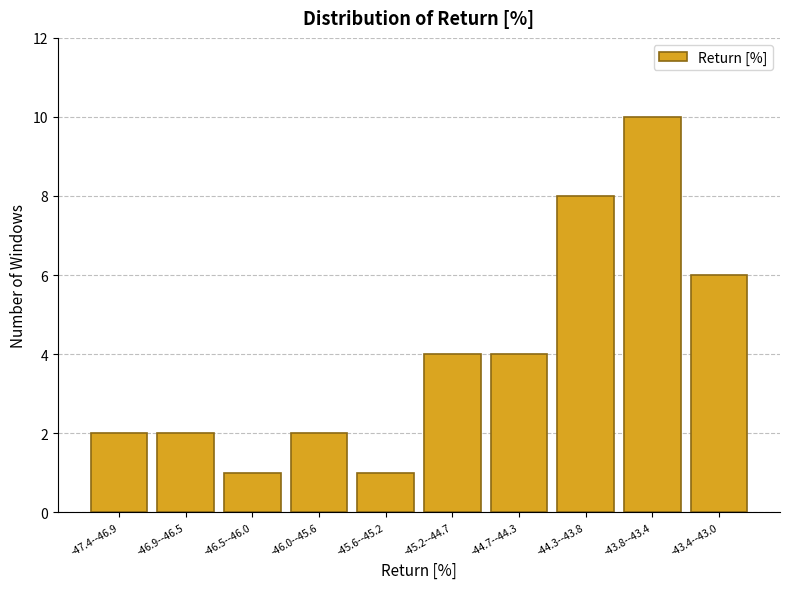

Reading right to left, list all the values displayed in this chart.

-43.4--43.0=6	-43.8--43.4=10	-44.3--43.8=8	-44.7--44.3=4	-45.2--44.7=4	-45.6--45.2=1	-46.0--45.6=2	-46.5--46.0=1	-46.9--46.5=2	-47.4--46.9=2